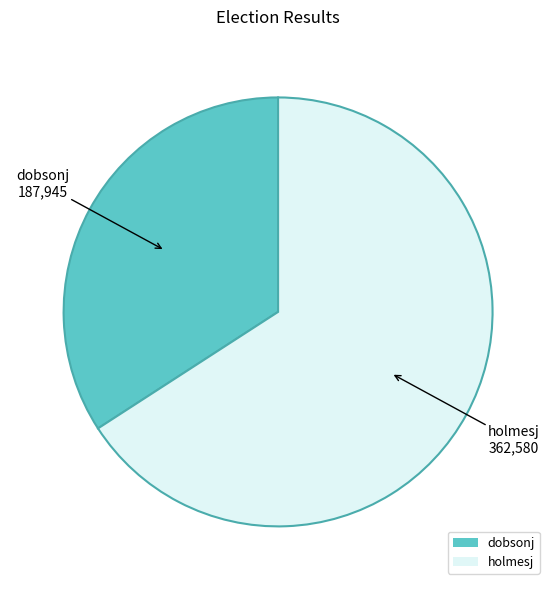

What is the smallest slice in the pie chart?

dobsonj